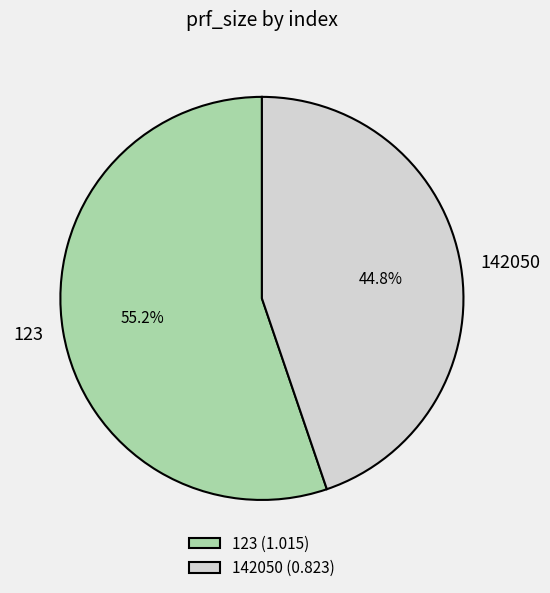

Which slice is the smallest?

142050